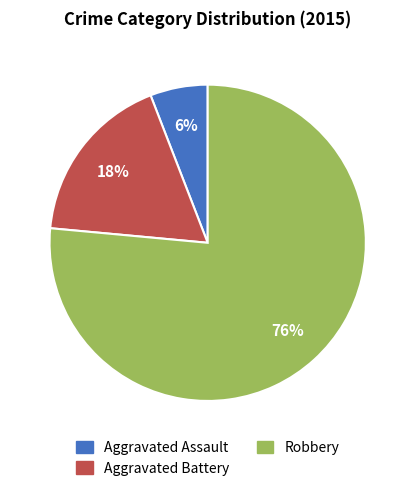

To the nearest percent, what is the combined percentage of Aggravated Battery and Aggravated Assault?

24%